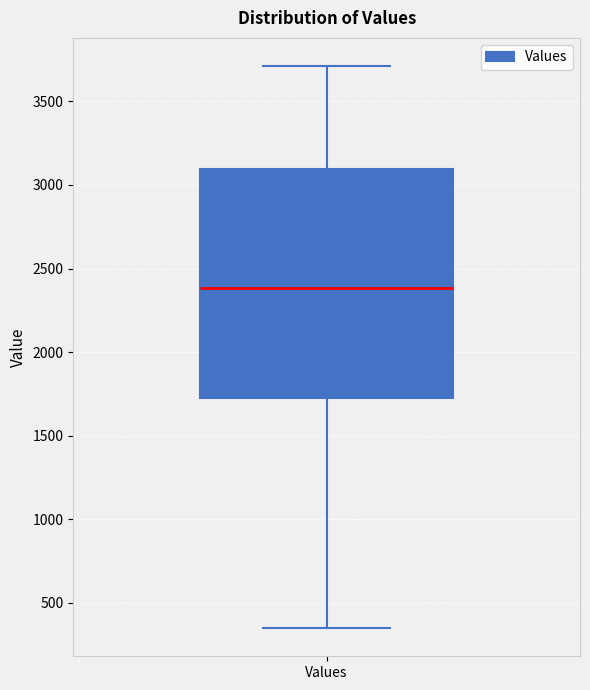

Where does the upper whisker of the box for Values end on the y-axis? The values are not printed on the chart, so give them approximately, as read against the axis.

3700